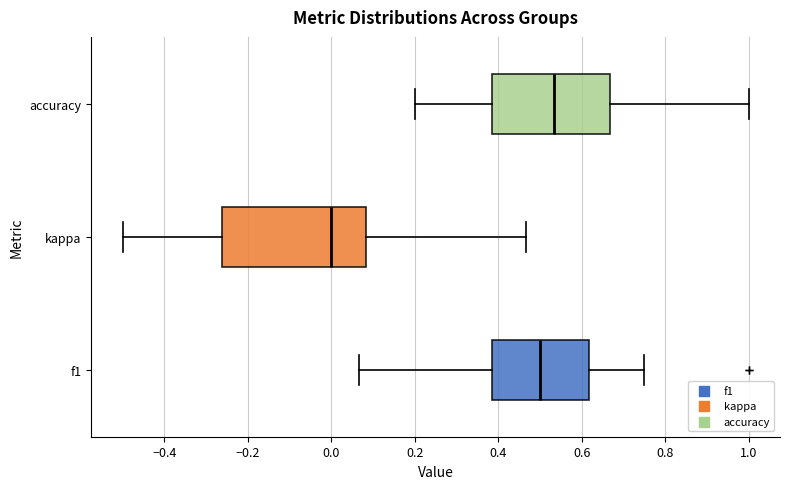

Which box's median line is the furthest to the right?

accuracy